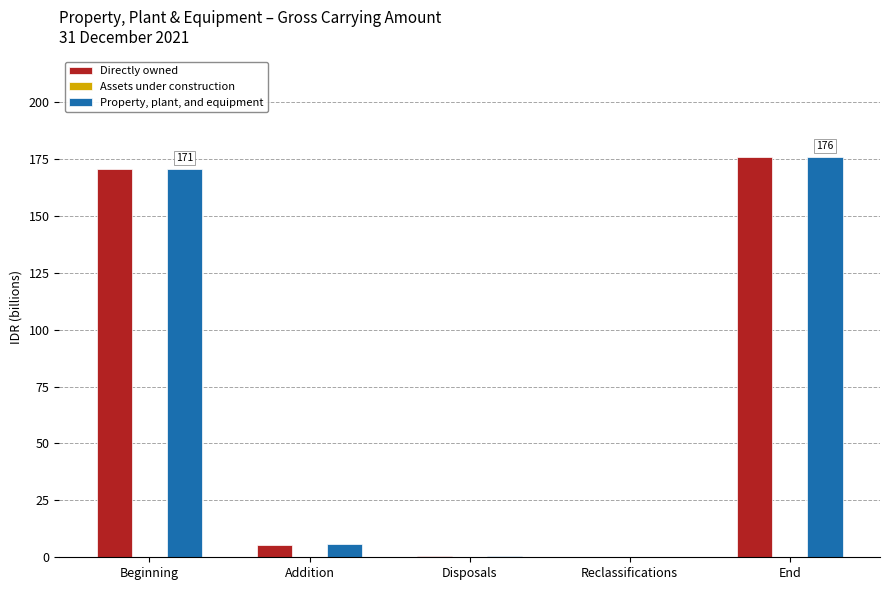

Does the chart contain stacked bars?

No